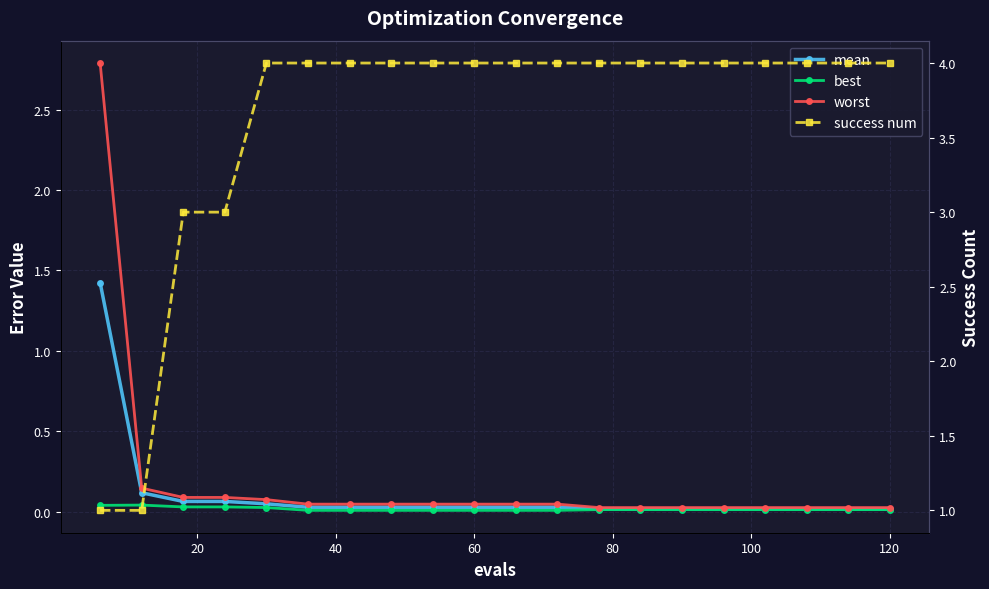

The value of success num at 17 is 1.2. True or false?

False